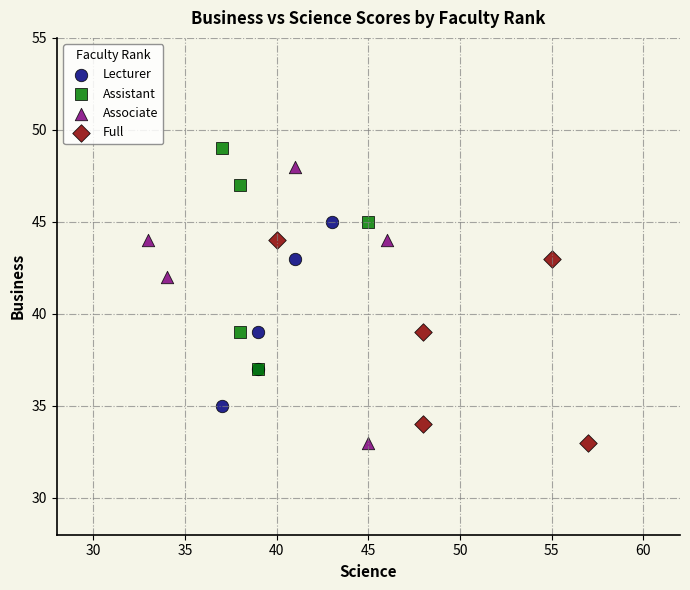

Which series contains the highest Y value?

Assistant